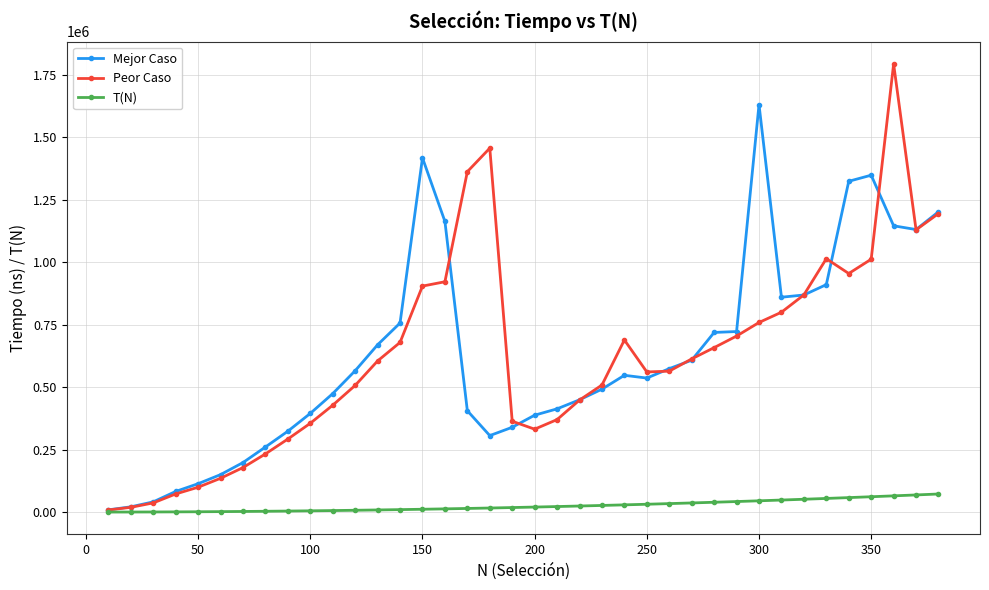

Which series has the largest range (max minus min)?

Peor Caso